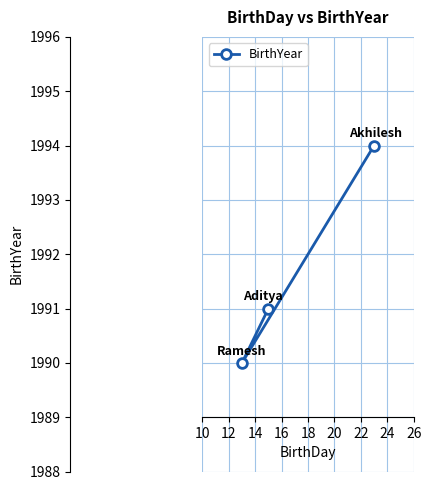

Reading right to left, extract all data points from this chart.

1994	1991	1990